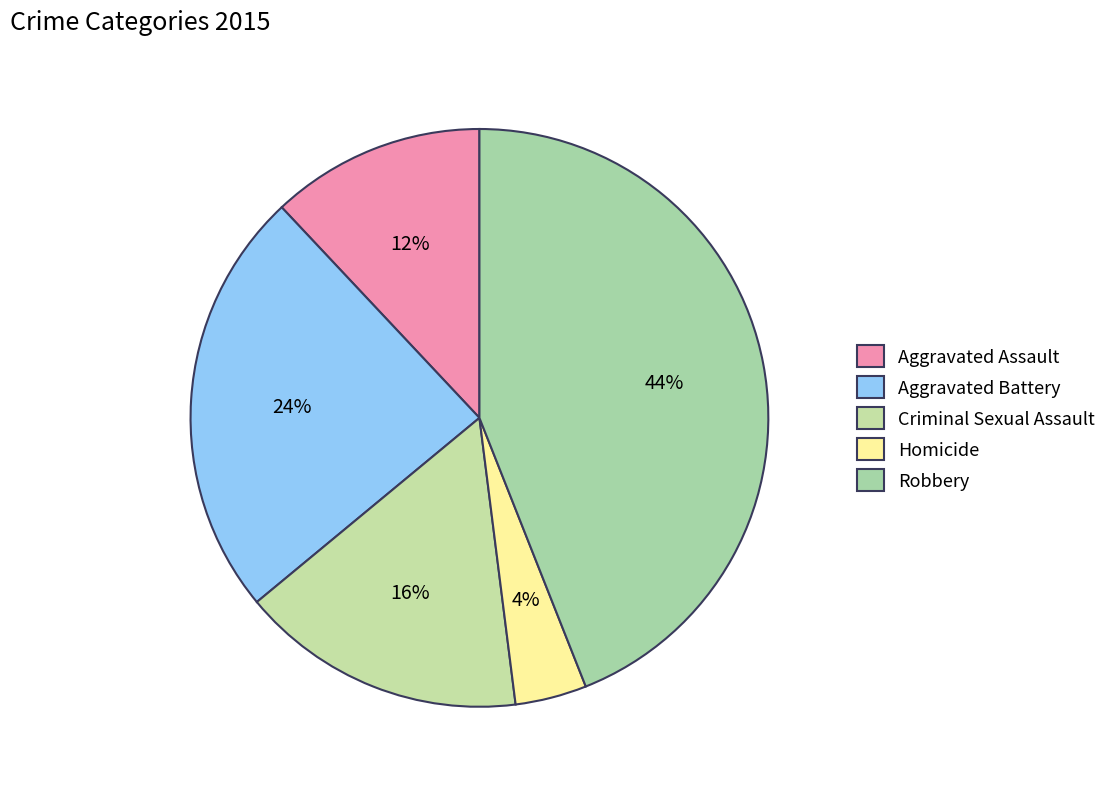

To the nearest percent, what is the combined percentage of Robbery and Aggravated Battery?

68%